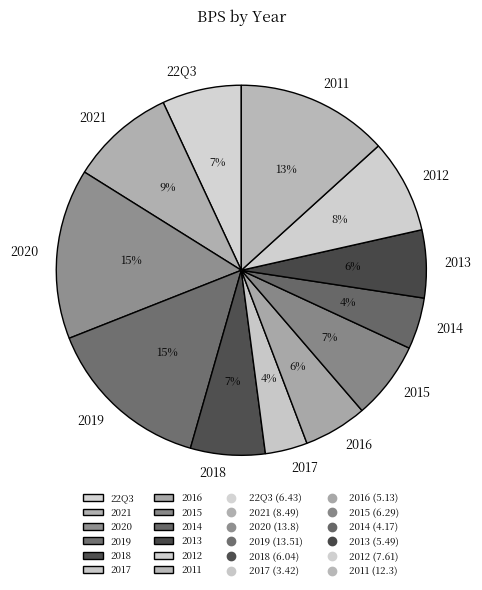

To the nearest percent, what is the difference between the 2020 and 2017 slice percentages?

11%